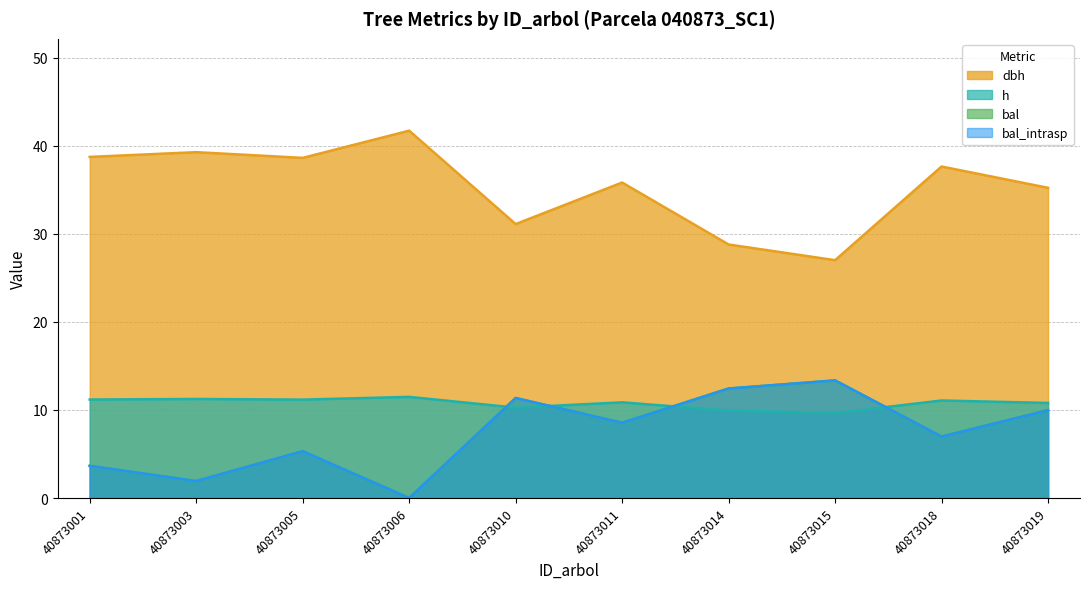

What is the sum of the bal values at 40873003 and 40873019?

11.9